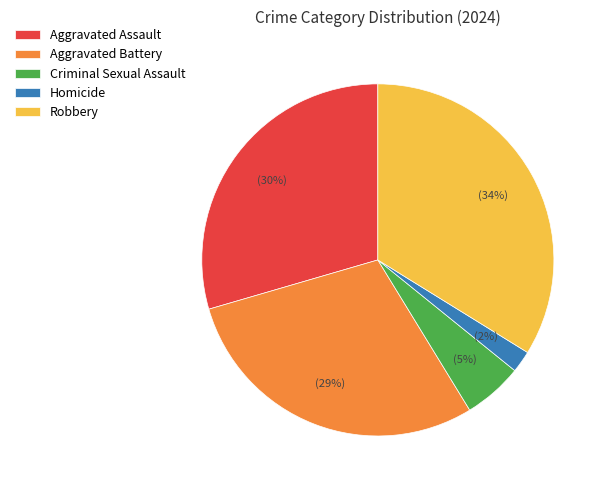

To the nearest percent, what portion does Aggravated Assault represent?

30%